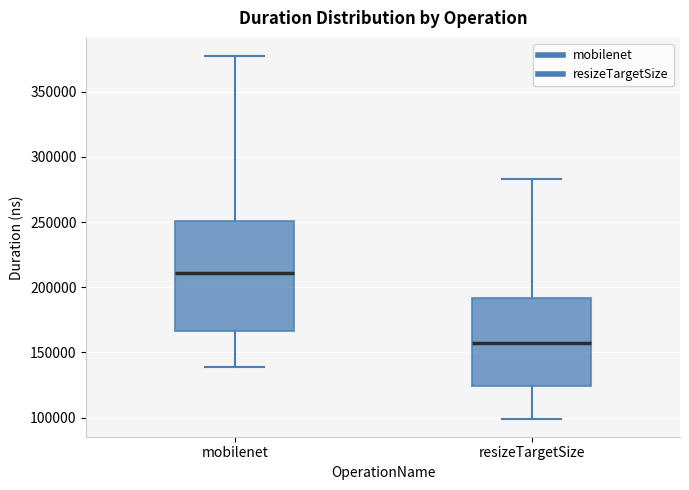

Reading left to right, read every box against the y-axis: the position of its median line, the range the box covers, and the ends of its whiskers. The values are not printed on the chart, so give them approximately, as read against the axis.

mobilenet: median 210000, box 165000 to 250000, whiskers 140000 to 375000
resizeTargetSize: median 155000, box 125000 to 190000, whiskers 100000 to 285000